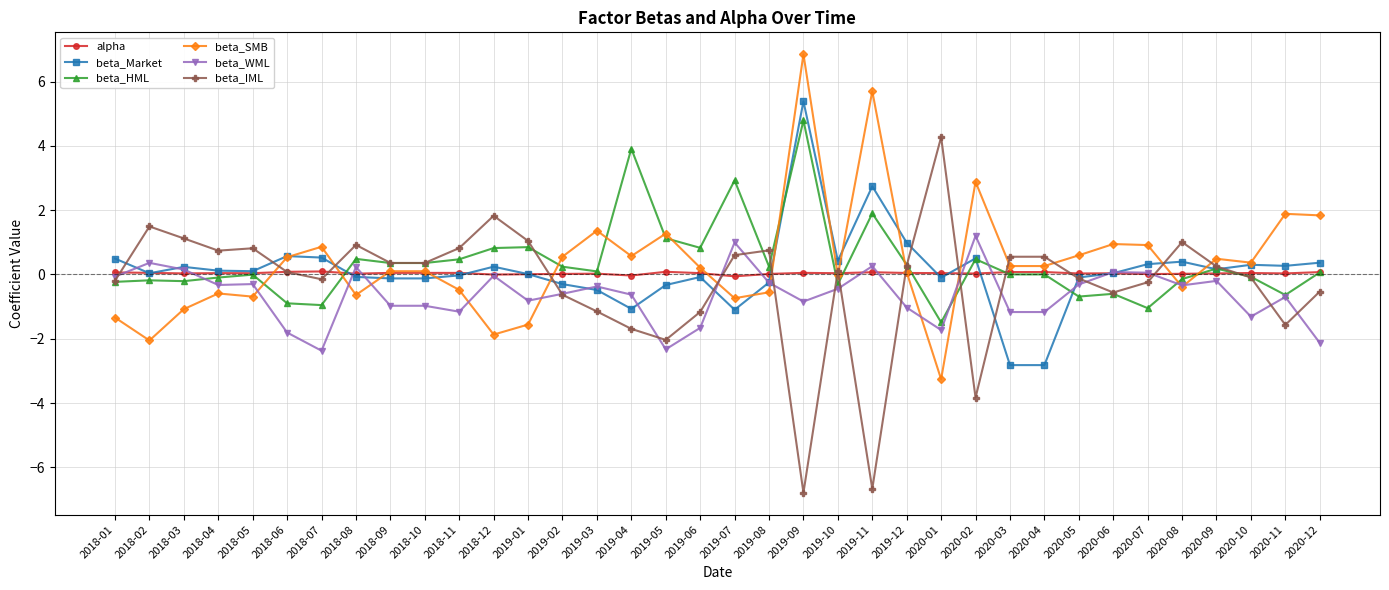

True or false: beta_IML has more than 0 interior local peaks.

True